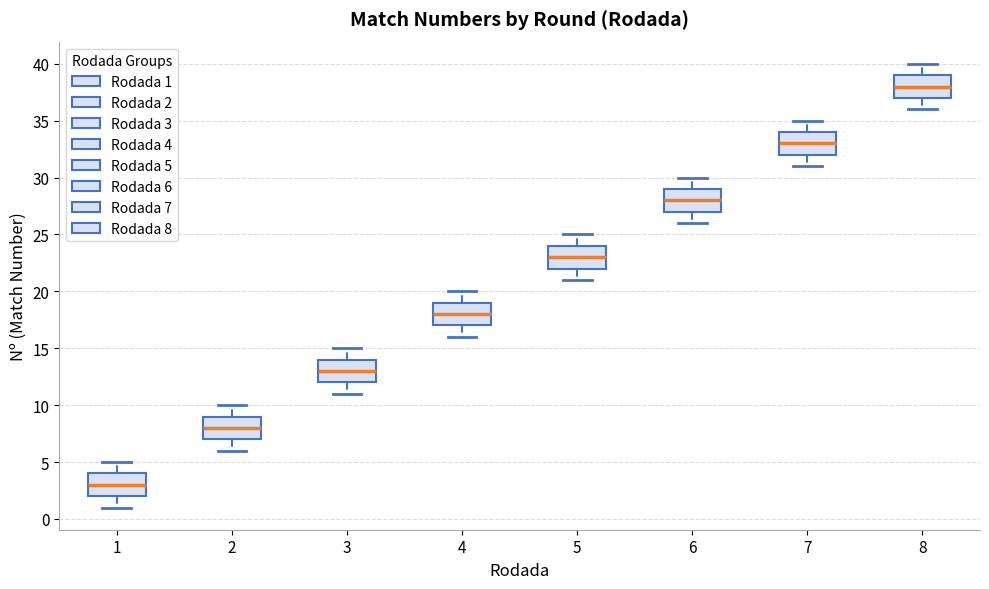

Reading left to right, transcribe this box plot: for each box, give where its median line is, the range the box spans, and where its two whiskers end, as read against the y-axis. The values are not printed on the chart, so give them approximately, as read against the axis.

1: median 3, box 2 to 4, whiskers 1 to 5
2: median 8, box 7 to 9, whiskers 6 to 10
3: median 13, box 12 to 14, whiskers 11 to 15
4: median 18, box 17 to 19, whiskers 16 to 20
5: median 23, box 22 to 24, whiskers 21 to 25
6: median 28, box 27 to 29, whiskers 26 to 30
7: median 33, box 32 to 34, whiskers 31 to 35
8: median 38, box 37 to 39, whiskers 36 to 40